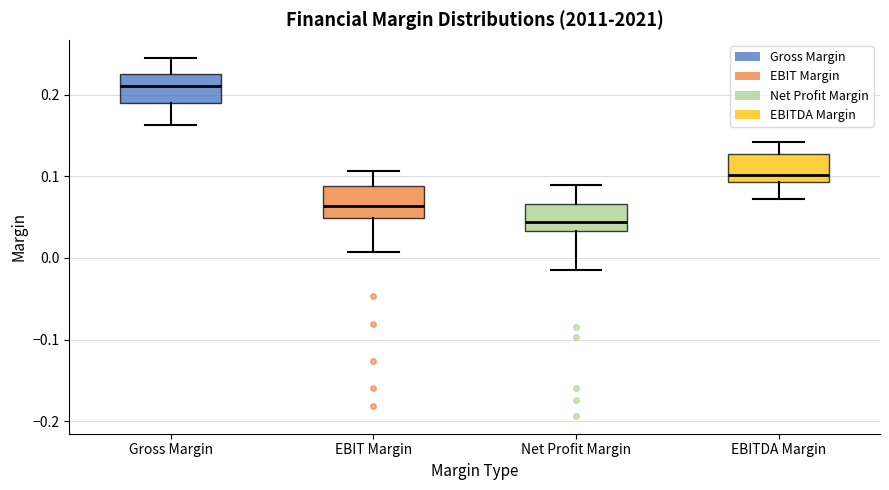

Reading left to right, transcribe this box plot: for each box, give where its median line is, the range the box spans, and where its two whiskers end, as read against the y-axis. The values are not printed on the chart, so give them approximately, as read against the axis.

Gross Margin: median 0.21, box 0.19 to 0.23, whiskers 0.16 to 0.25
EBIT Margin: median 0.06, box 0.05 to 0.09, whiskers 0.01 to 0.11
Net Profit Margin: median 0.04, box 0.03 to 0.07, whiskers -0.02 to 0.09
EBITDA Margin: median 0.10, box 0.09 to 0.13, whiskers 0.07 to 0.14